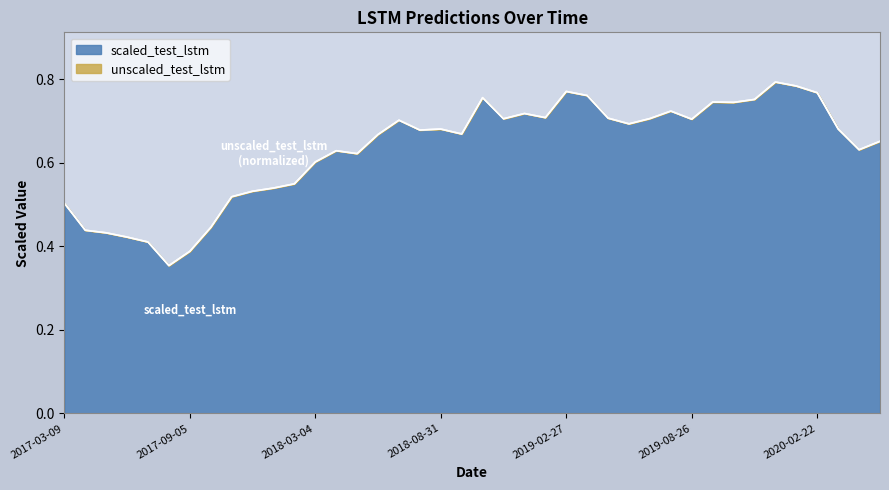

Does the chart display data point markers on the line(s)?

No